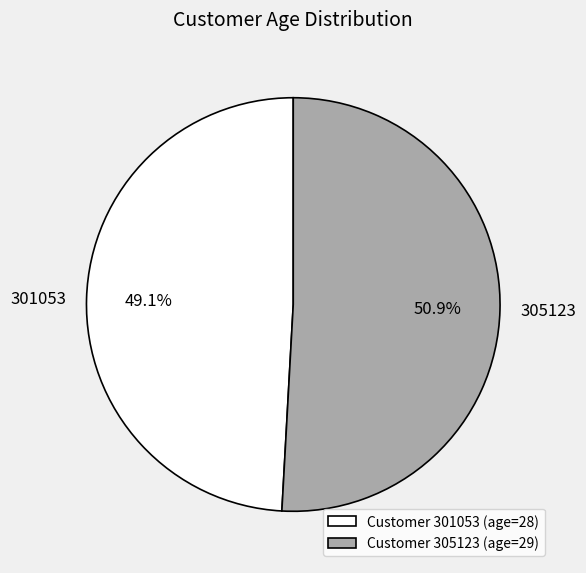

What is the ratio of the value at Customer 305123 (age=29) to the value at Customer 301053 (age=28)?

1.0